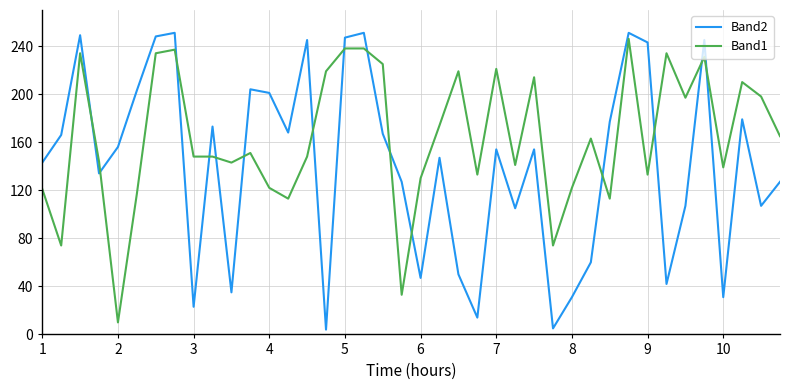

Which series has the widest spread of values?

Band2